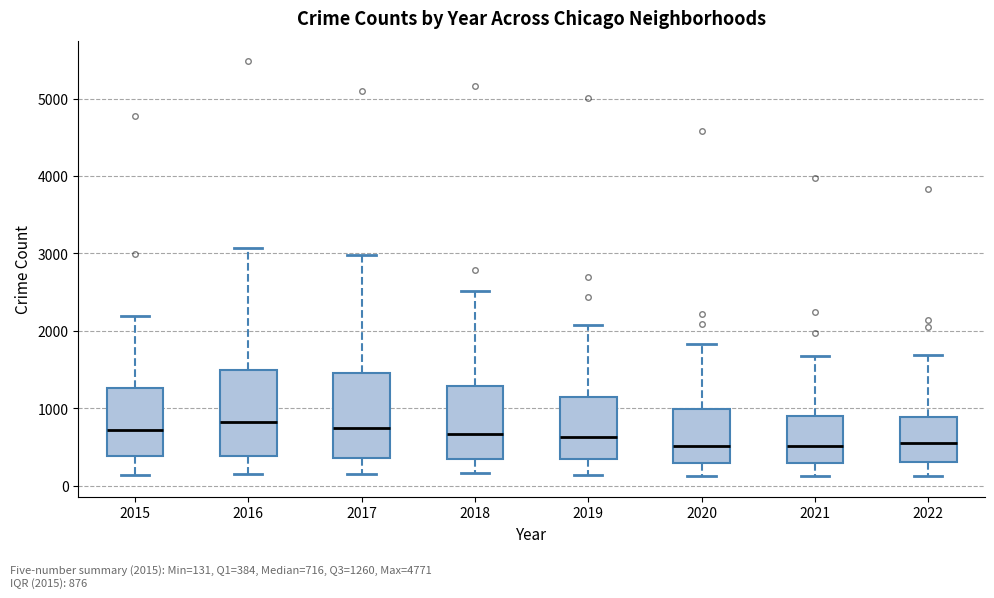

Reading left to right, read every box against the y-axis: the position of its median line, the range the box covers, and the ends of its whiskers. The values are not printed on the chart, so give them approximately, as read against the axis.

2015: median 700, box 400 to 1300, whiskers 100 to 2200
2016: median 800, box 400 to 1500, whiskers 200 to 3100
2017: median 700, box 400 to 1500, whiskers 100 to 3000
2018: median 700, box 300 to 1300, whiskers 200 to 2500
2019: median 600, box 300 to 1100, whiskers 100 to 2100
2020: median 500, box 300 to 1000, whiskers 100 to 1800
2021: median 500, box 300 to 900, whiskers 100 to 1700
2022: median 500, box 300 to 900, whiskers 100 to 1700